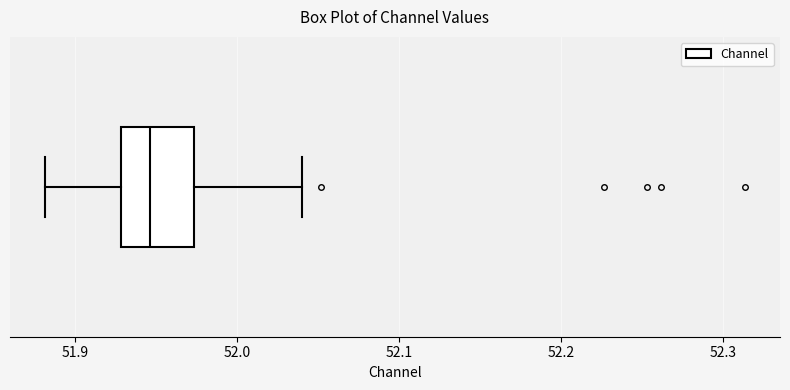

Transcribe this box plot: give where the median line is, the range the box spans, and where the two whiskers end, as read against the x-axis. The values are not printed on the chart, so give them approximately, as read against the axis.

median 51.95, box 51.93 to 51.97, whiskers 51.88 to 52.04